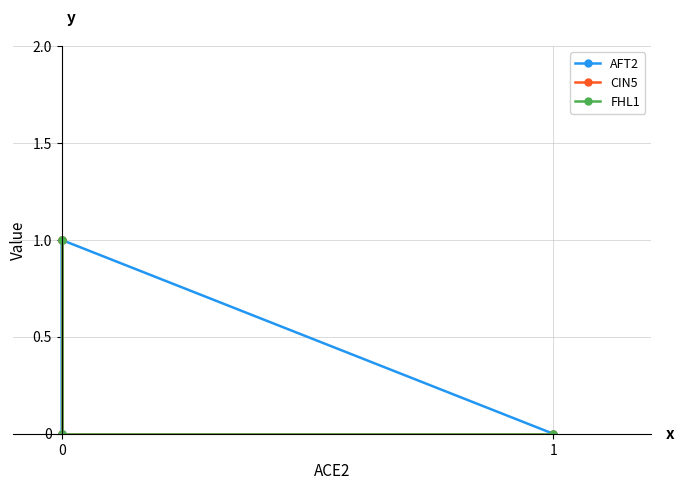

How many positive values does the CIN5 series have?

2